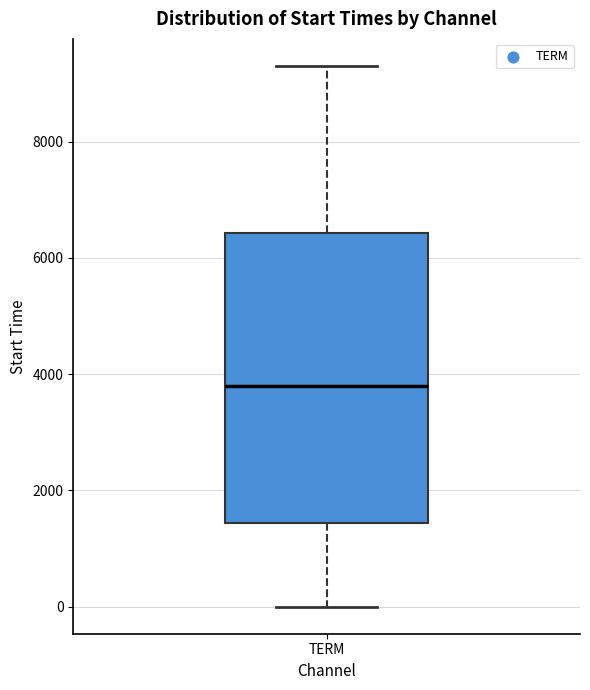

Read this box plot against the y-axis: the position of the median line, the range covered by the box, and the ends of both whiskers. The values are not printed on the chart, so give them approximately, as read against the axis.

median 3800, box 1400 to 6400, whiskers 0 to 9400